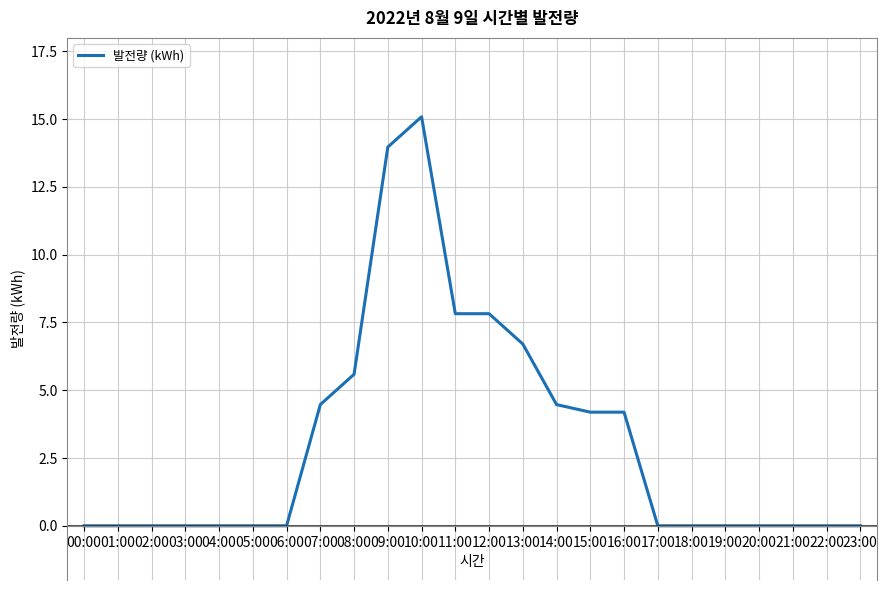

What is the change in value from 15:00 to 22:00?

-4.2